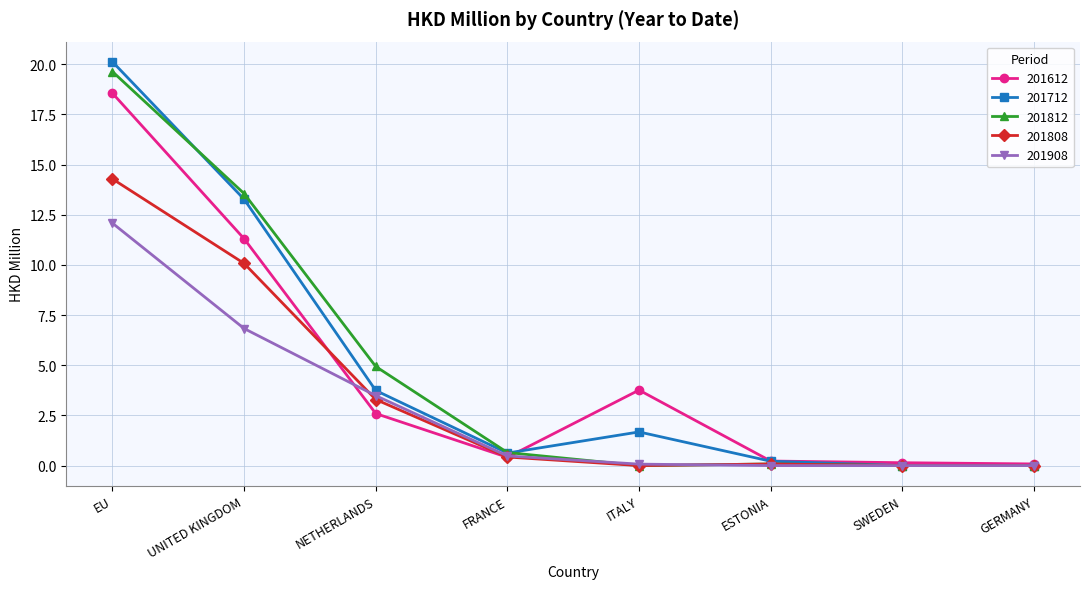

What position from the left is UNITED KINGDOM?

2